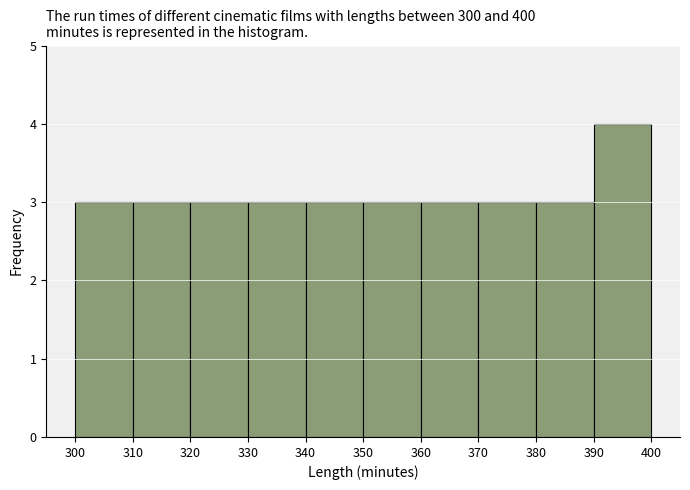

Which range on the x-axis has the tallest bar?

390 to 400